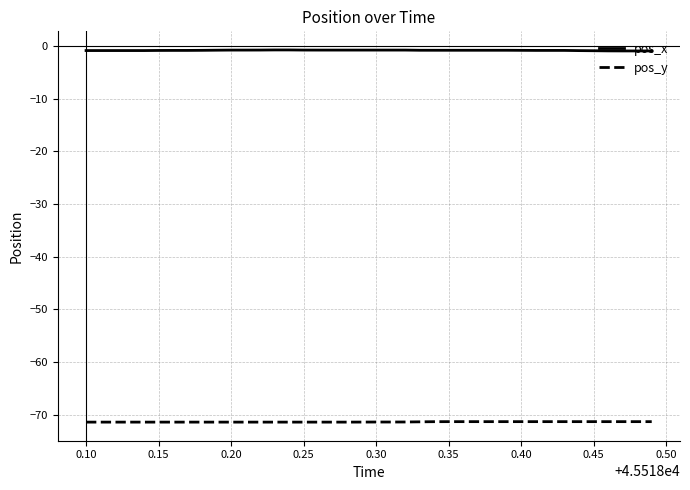

Which series has the largest total across all categories?

pos_x